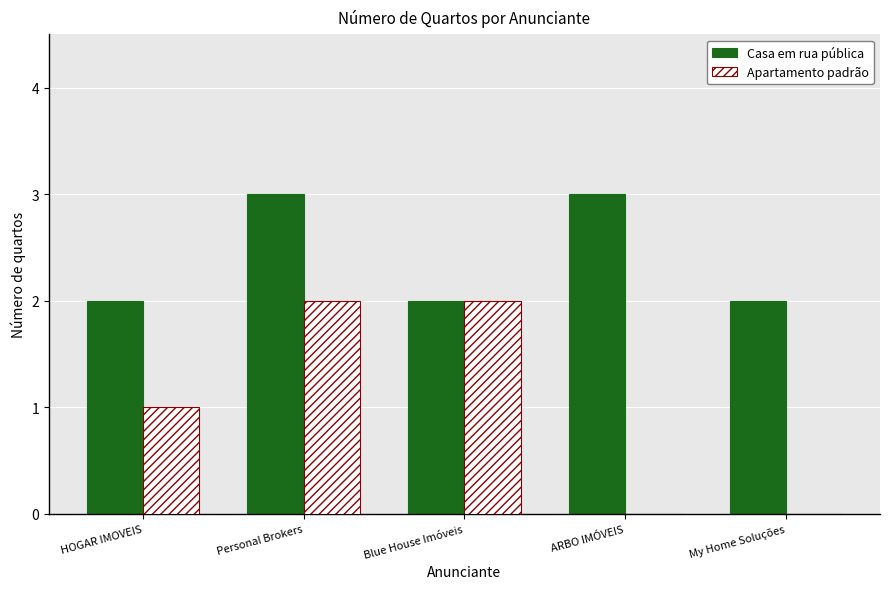

What is the sum of all Casa em rua pública values?

12